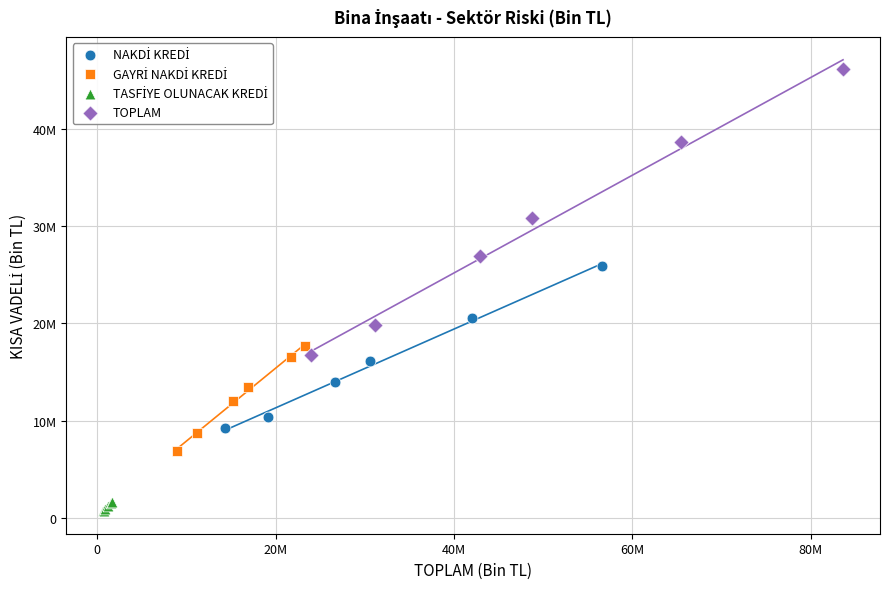

Which series has the largest Y range (max minus min)?

TOPLAM